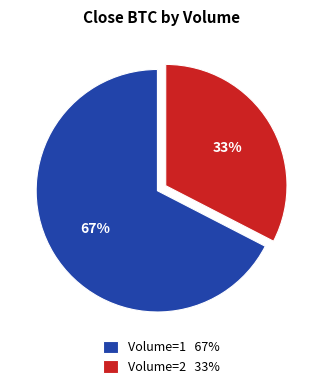

True or false: Volume=1 67% accounts for 67% of the total.

True